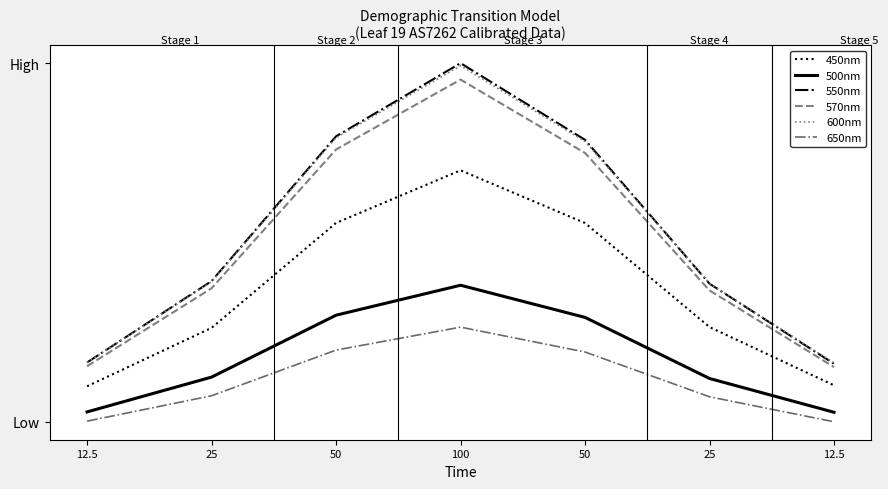

True or false: 650nm has more than 2 points higher than both neighbors.

False